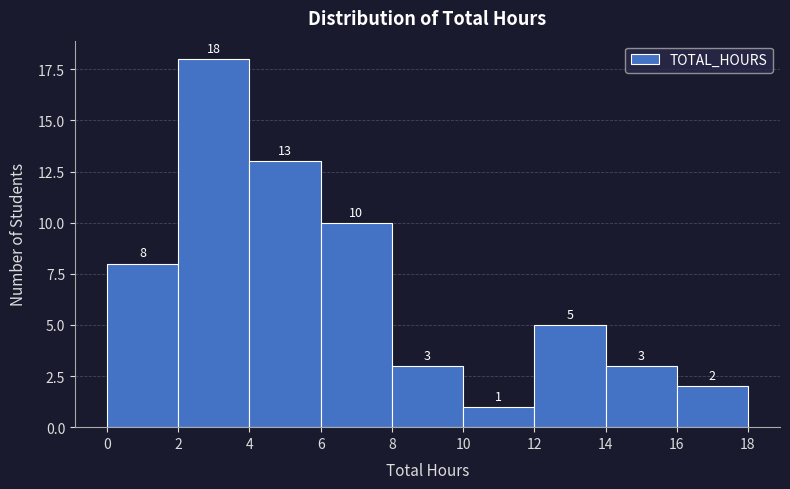

How tall is the bar that spans 16 to 18 on the x-axis?

2